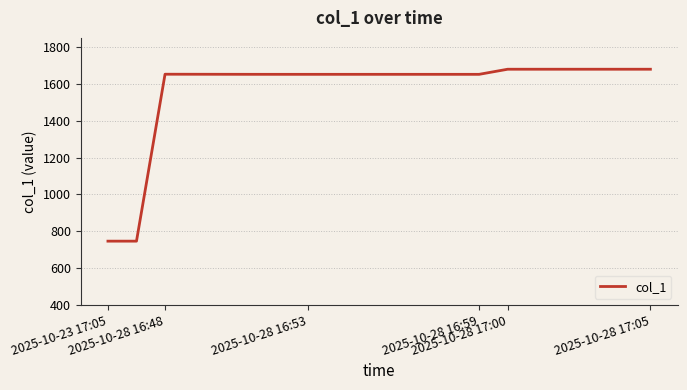

What is the difference between the maximum and minimum values?

933.9